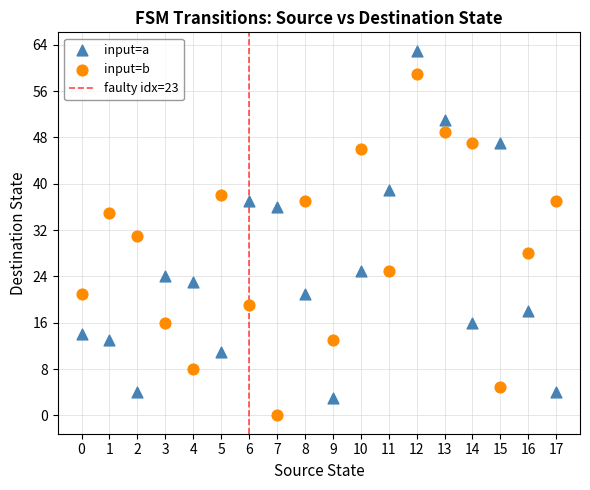

Which series contains the lowest Y value?

input=b